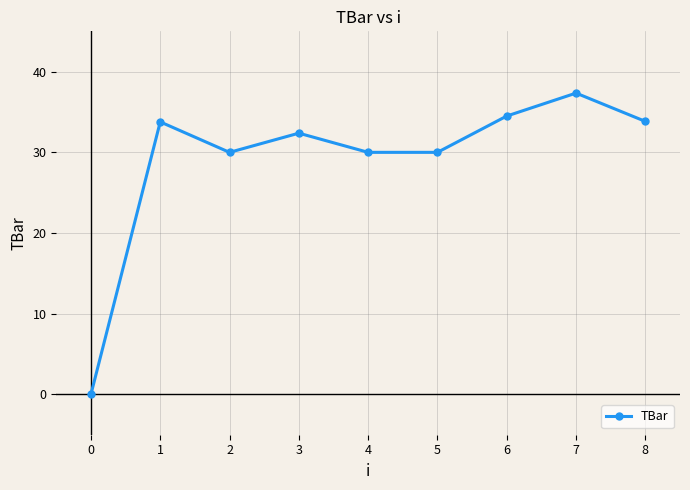

What is the greatest value displayed?

37.3